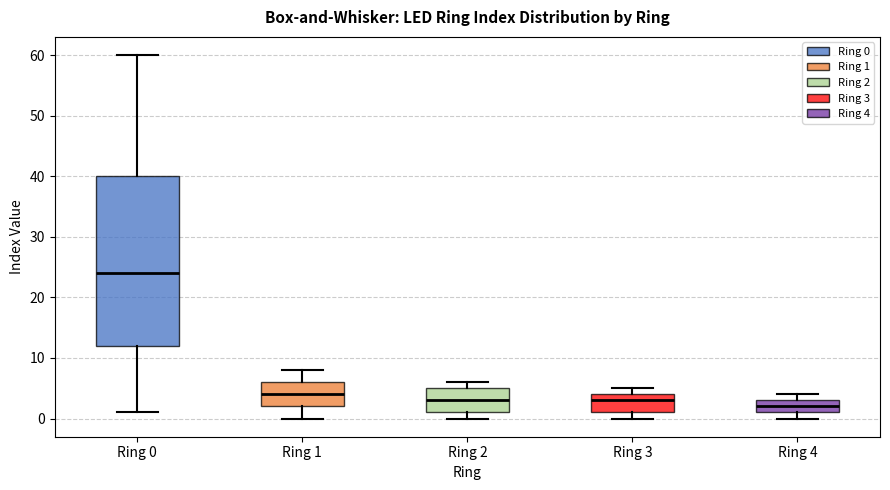

Where is the lower edge of the box for Ring 4 on the y-axis? The values are not printed on the chart, so give them approximately, as read against the axis.

1